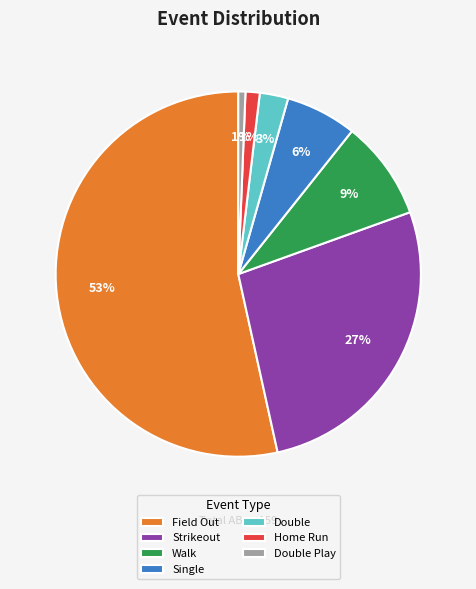

To the nearest percent, what is the difference between the Single and Walk slice percentages?

3%